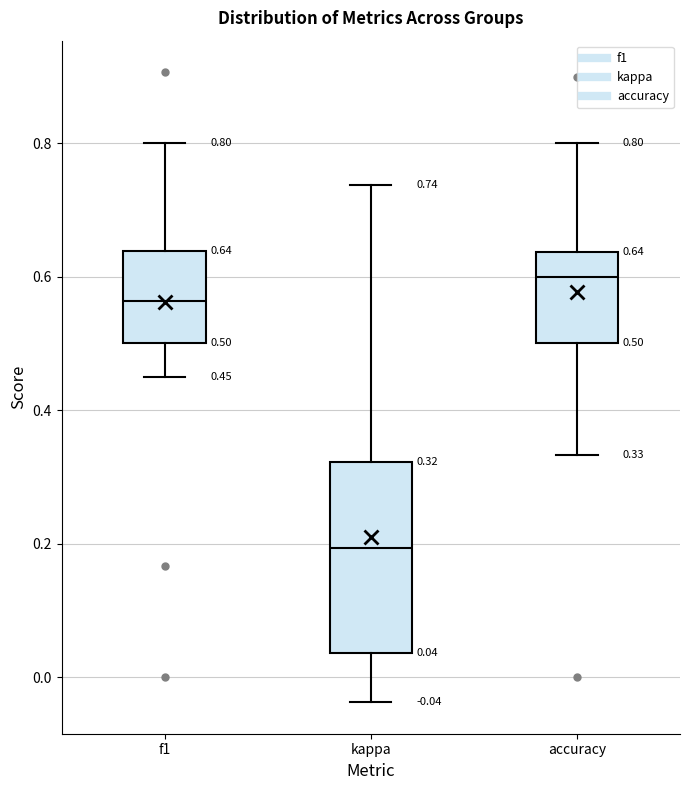

Which box has the lowest median line?

kappa